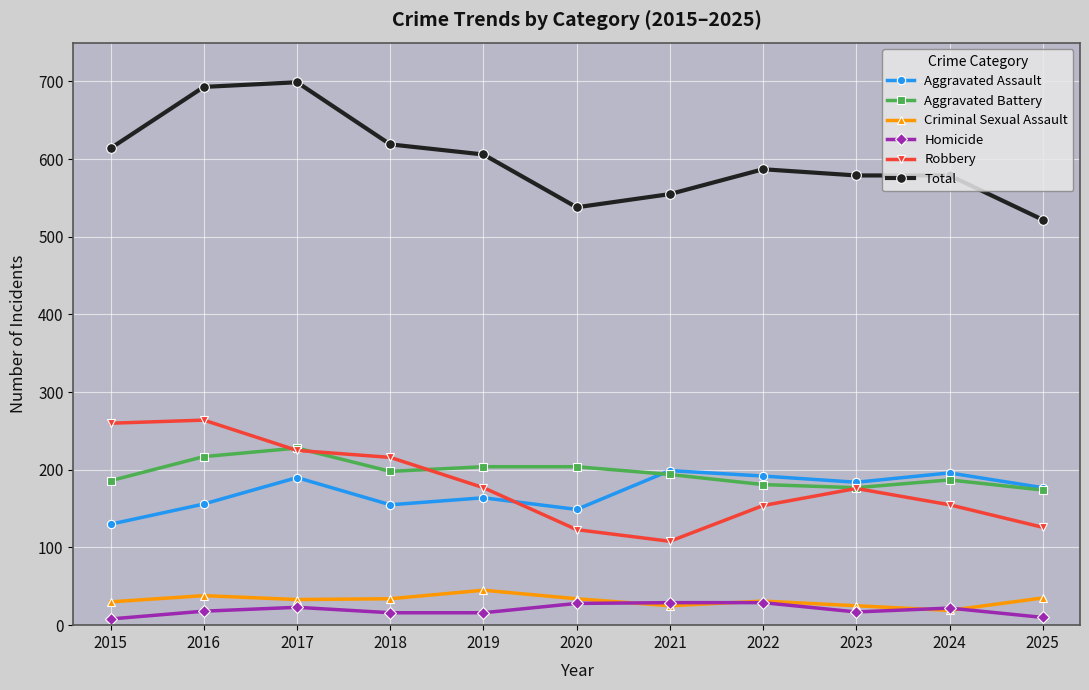

True or false: Criminal Sexual Assault and Total cross at least once.

False